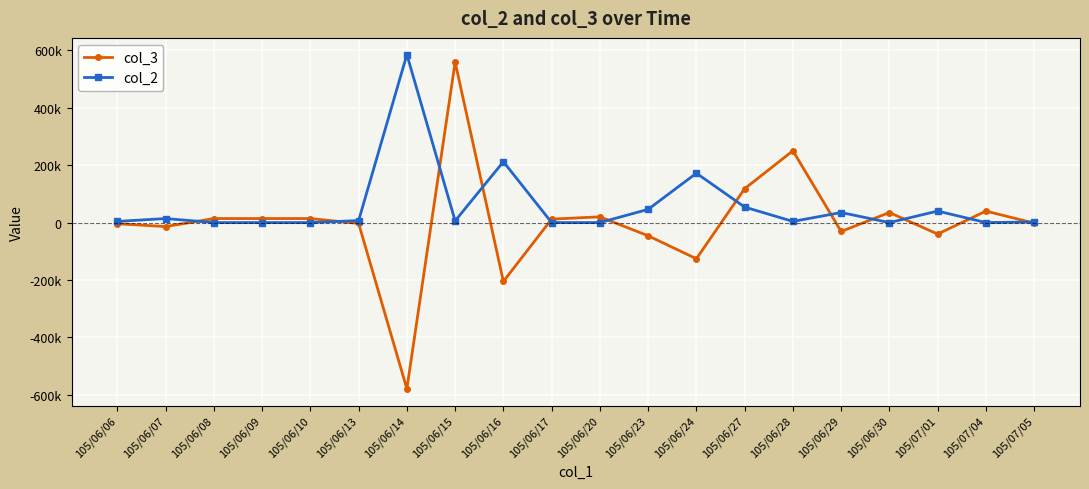

What is the sum of the col_3 values at 105/06/08 and 105/07/04?

54000